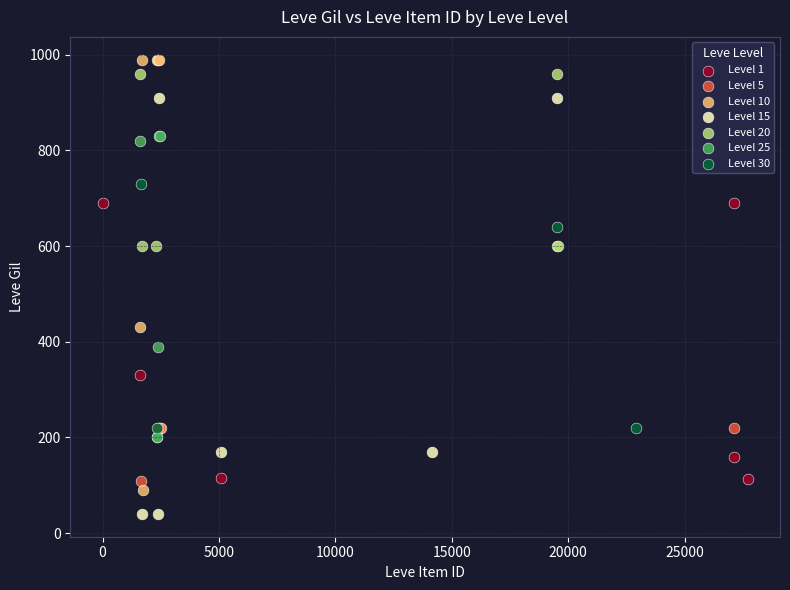

Which series contains the highest Y value?

Level 10